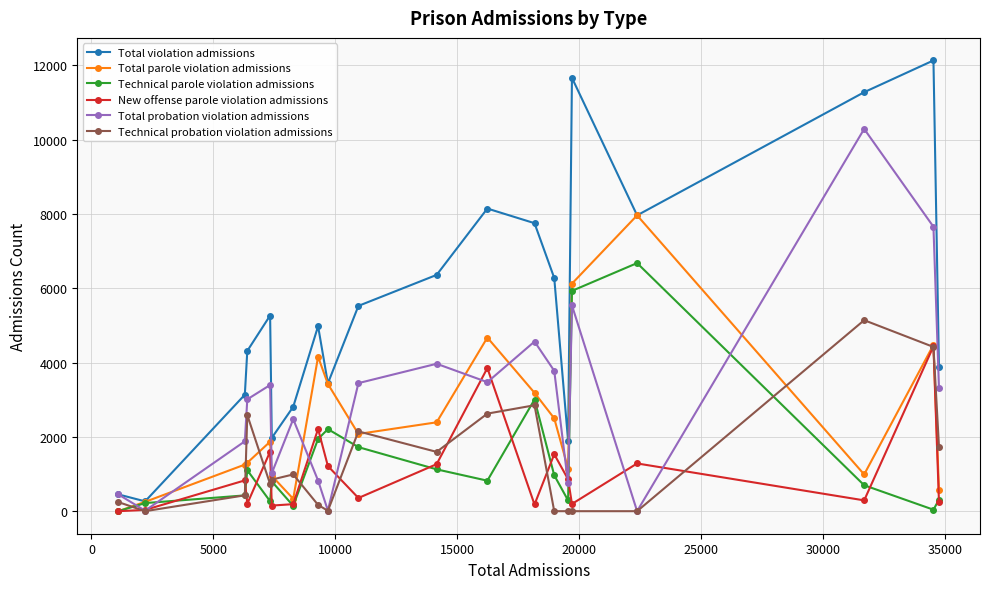

True or false: Technical parole violation admissions has more than 0 points higher than both neighbors.

True